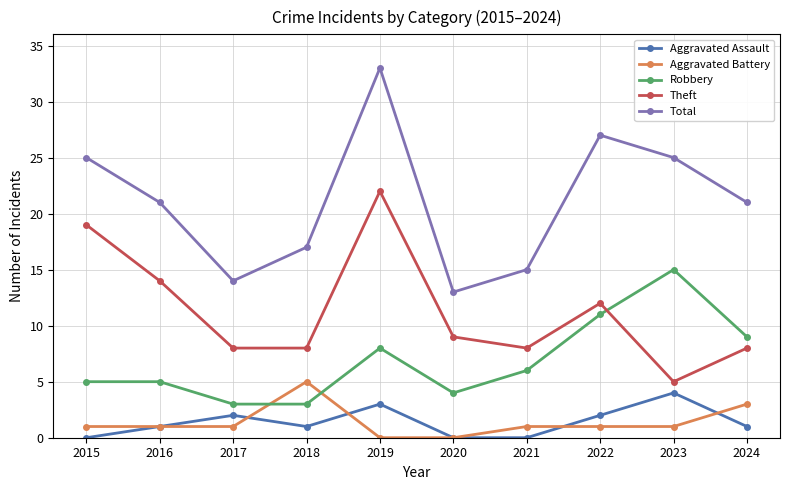

At 2021, list the series in order from smallest to largest.

Aggravated Assault, Aggravated Battery, Robbery, Theft, Total